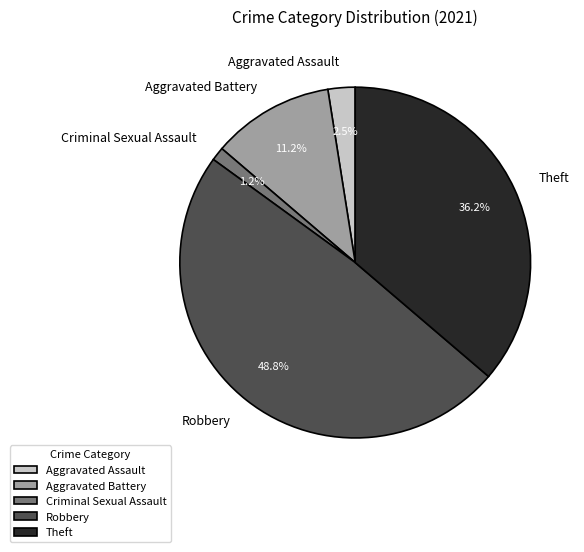

How many segments does this pie chart have?

5